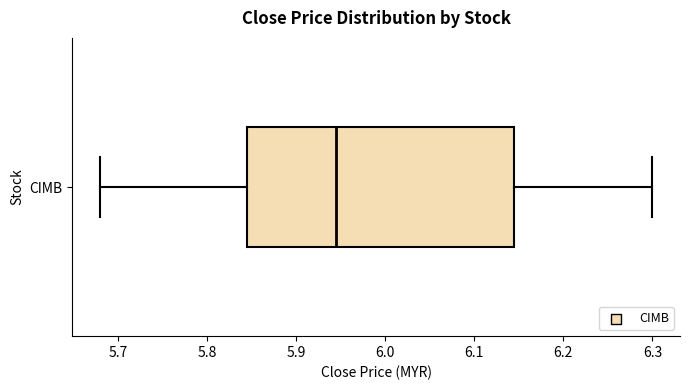

Read this box plot against the x-axis: the position of the median line, the range covered by the box, and the ends of both whiskers. The values are not printed on the chart, so give them approximately, as read against the axis.

median 5.95, box 5.85 to 6.15, whiskers 5.68 to 6.30